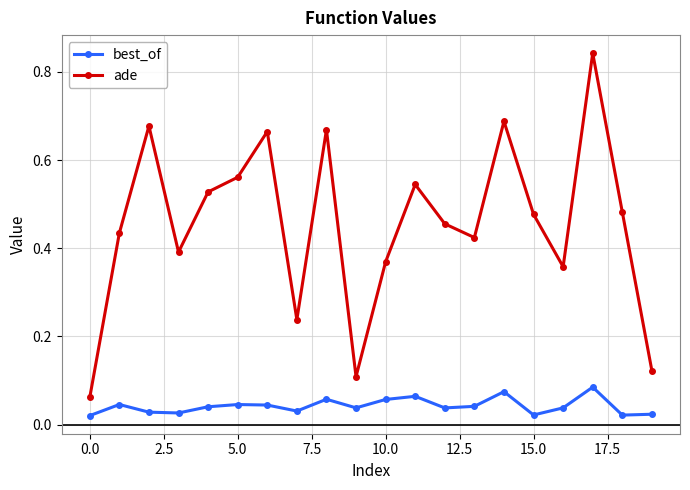

What is the sum of all ade values?

9.1